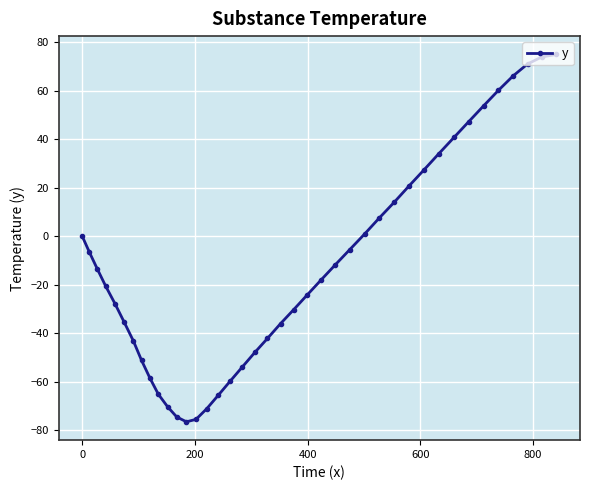

What is the maximum value shown in the chart?

75.0